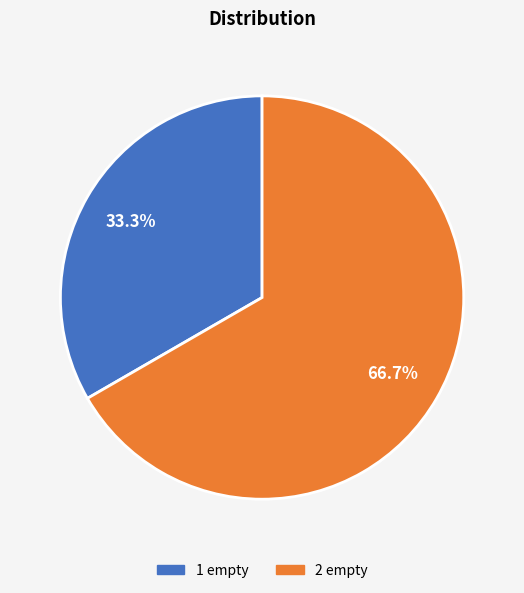

To the nearest percent, what is the combined percentage of 2 empty and 1 empty?

100%